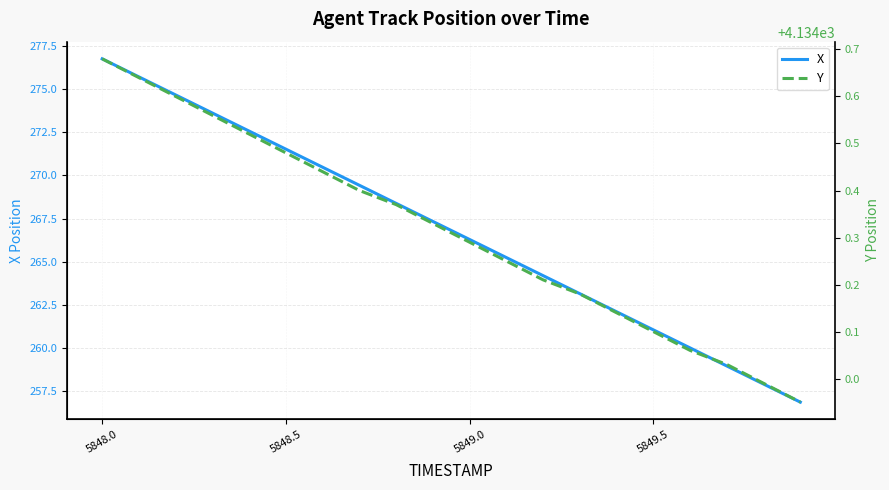

Which series has the largest range (max minus min)?

X